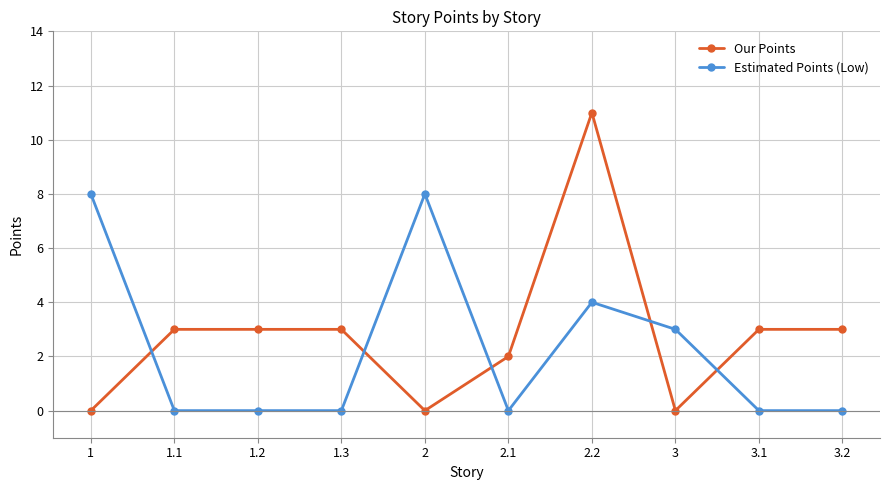

Reading left to right, transcribe all the data shown in this chart.

Our Points: 1=0	1.1=3	1.2=3	1.3=3	2=0	2.1=2	2.2=11	3=0	3.1=3	3.2=3
Estimated Points (Low): 1=8	1.1=0	1.2=0	1.3=0	2=8	2.1=0	2.2=4	3=3	3.1=0	3.2=0